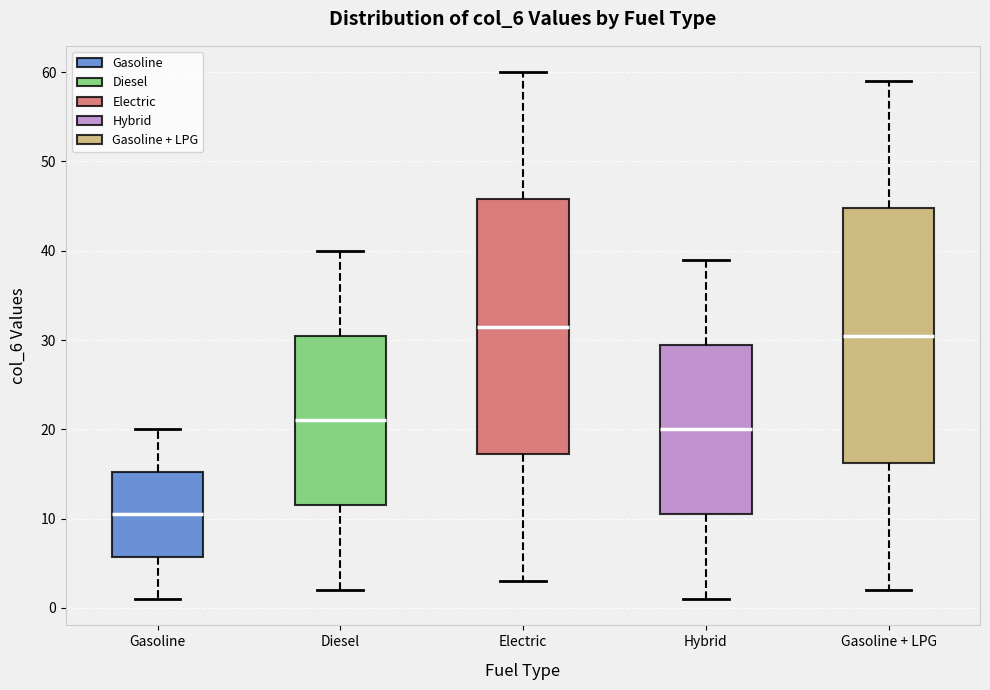

Reading left to right, read every box against the y-axis: the position of its median line, the range the box covers, and the ends of its whiskers. The values are not printed on the chart, so give them approximately, as read against the axis.

Gasoline: median 11, box 6 to 15, whiskers 1 to 20
Diesel: median 21, box 12 to 31, whiskers 2 to 40
Electric: median 32, box 17 to 46, whiskers 3 to 60
Hybrid: median 20, box 11 to 30, whiskers 1 to 39
Gasoline + LPG: median 31, box 16 to 45, whiskers 2 to 59